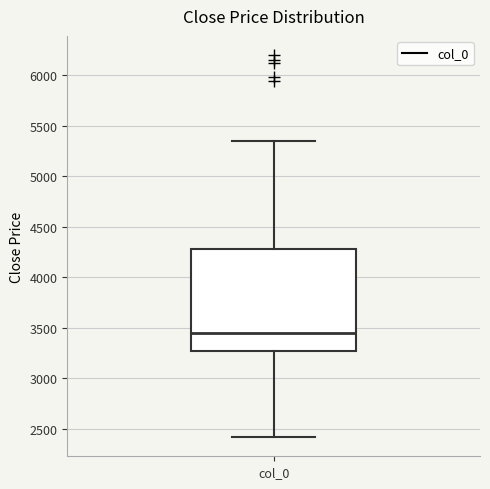

Where is the upper edge of the box for col_0 on the y-axis? The values are not printed on the chart, so give them approximately, as read against the axis.

4300